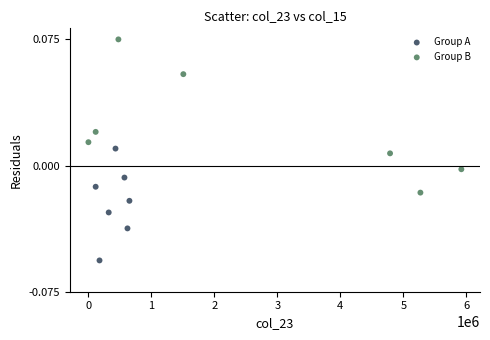

Which series contains the highest Y value?

Group B